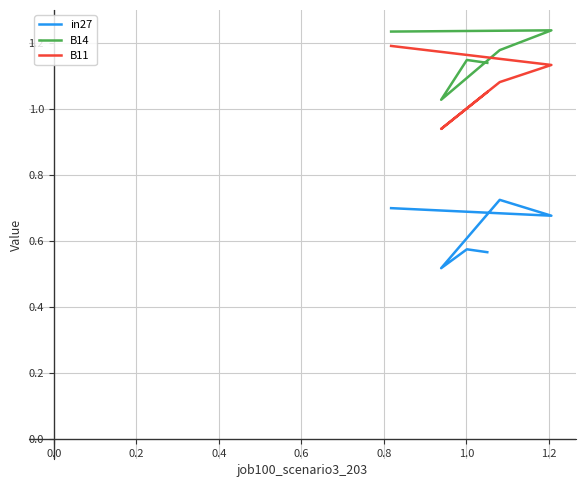

Which series has the largest range (max minus min)?

B11